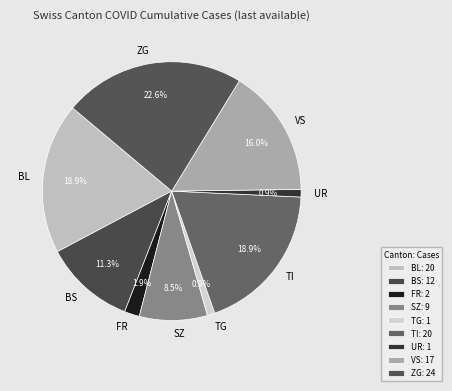

What is the largest slice in the pie chart?

ZG